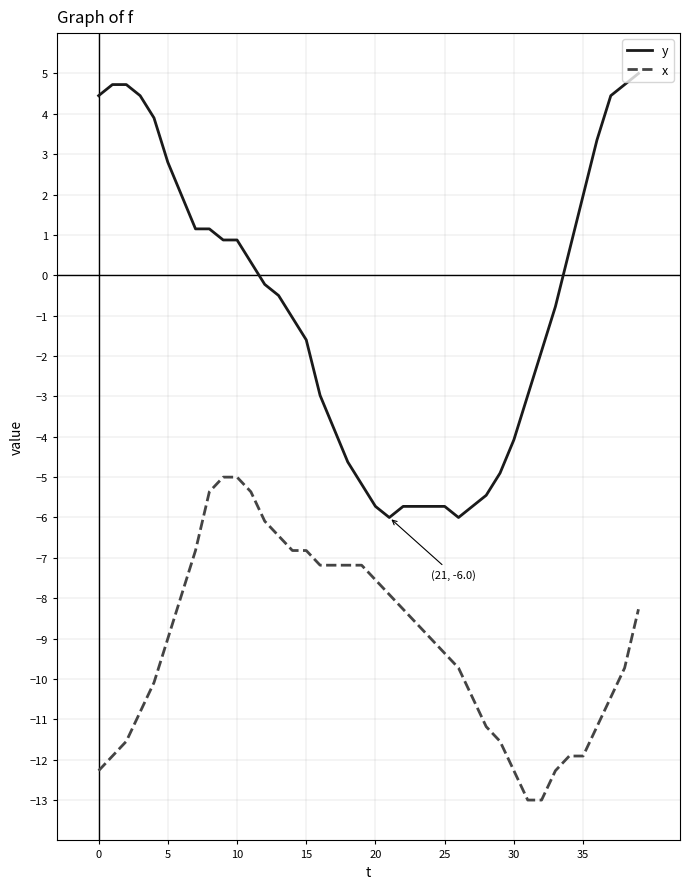

True or false: y and x intersect in this chart.

False